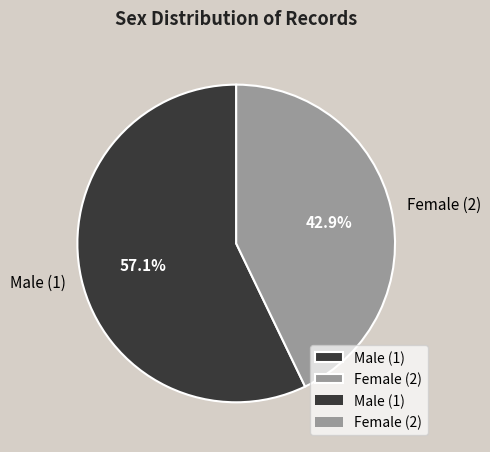

How many segments does this pie chart have?

2